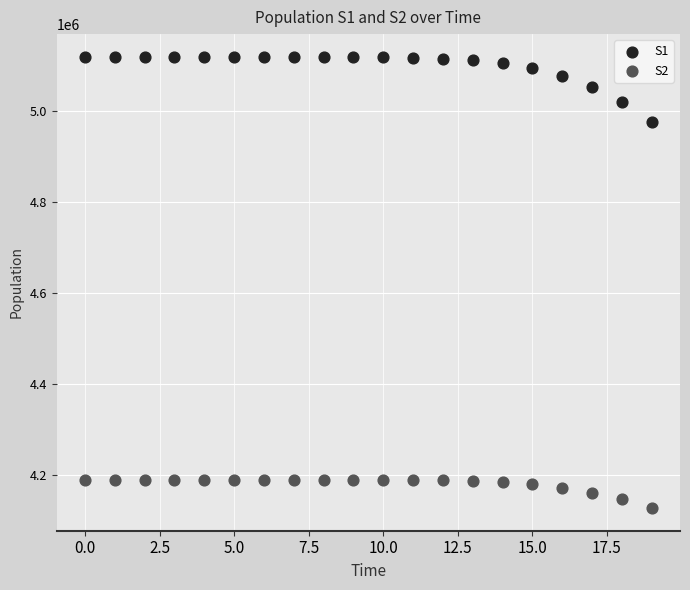

Which series contains the lowest Y value?

S2